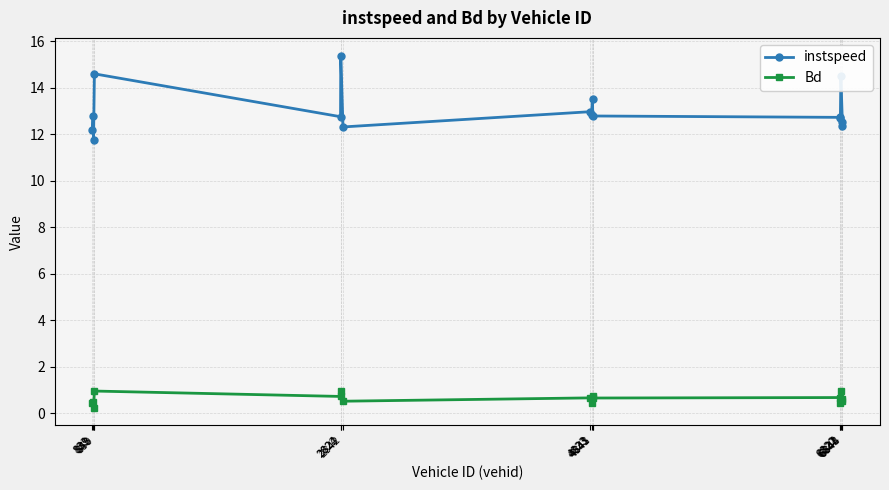

At which category does instspeed reach its first local peak?

839